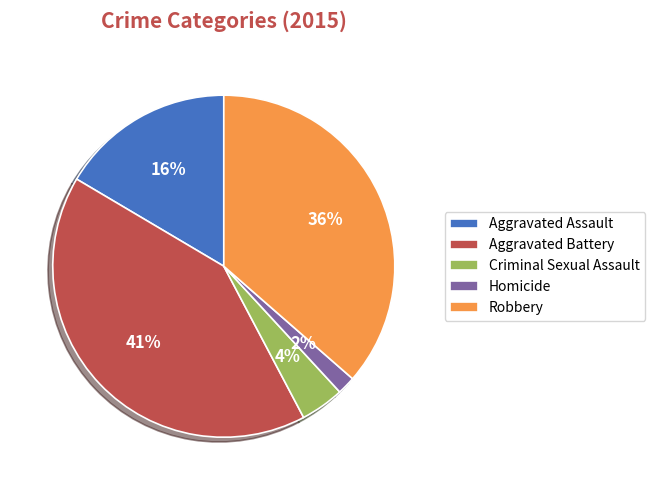

Which category has the biggest portion of the pie?

Aggravated Battery